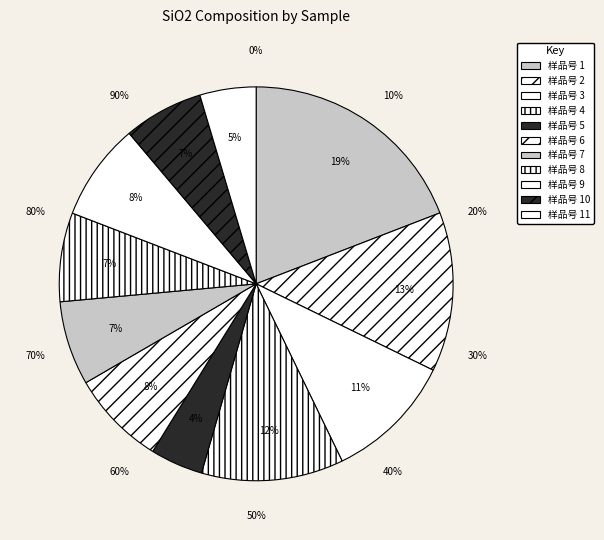

To the nearest percent, what is the average slice percentage?

9%